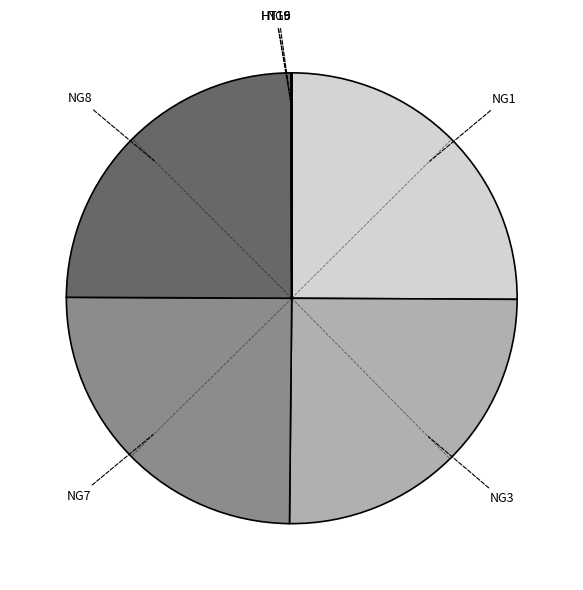

Does NG1 represent more than half of the total?

No